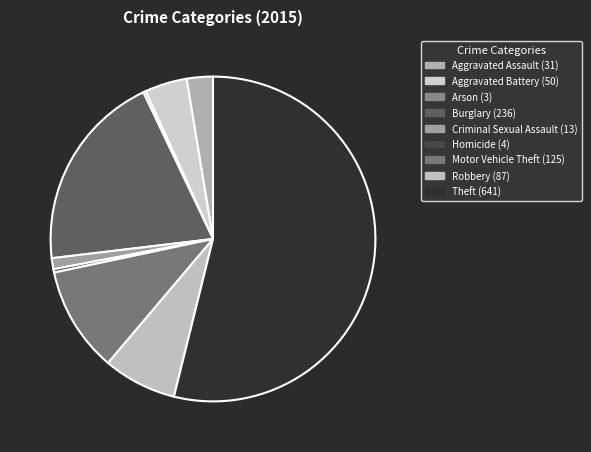

What percentage is the Criminal Sexual Assault slice, to the nearest percent?

1%